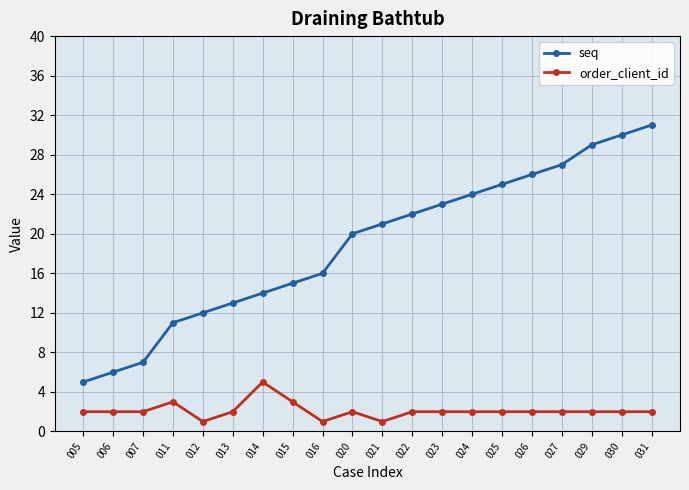

What is the difference between the maximum and second lowest values in the seq series?

25